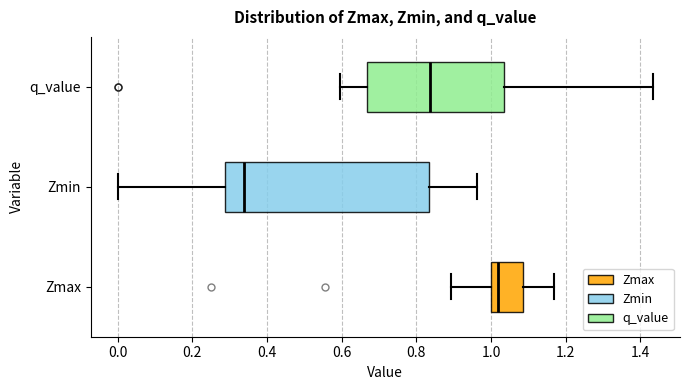

Which box has the furthest to the left median line?

Zmin